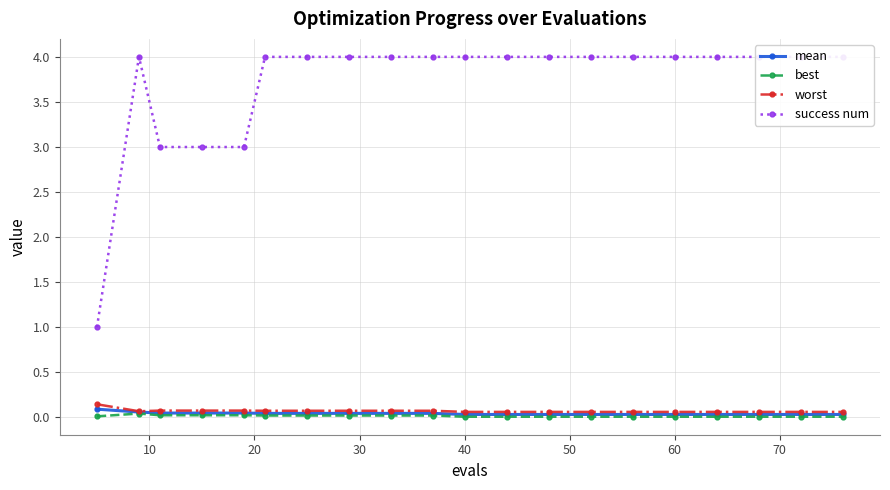

At how many categories does at least one series exceed 0?

20